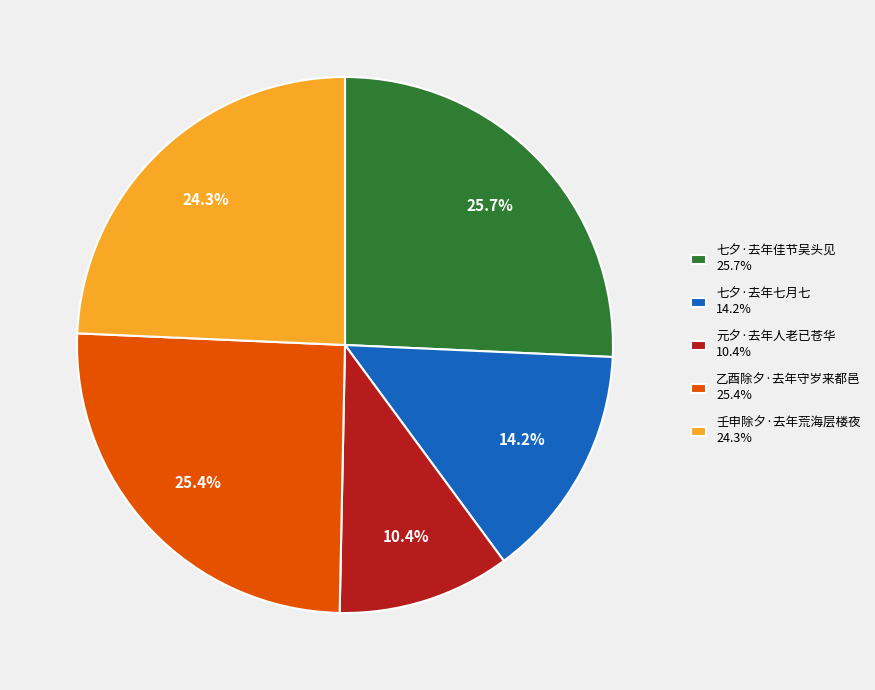

What percentage is NOT represented by 乙酉除夕·去年守岁来都邑 25.4%?

74.6%